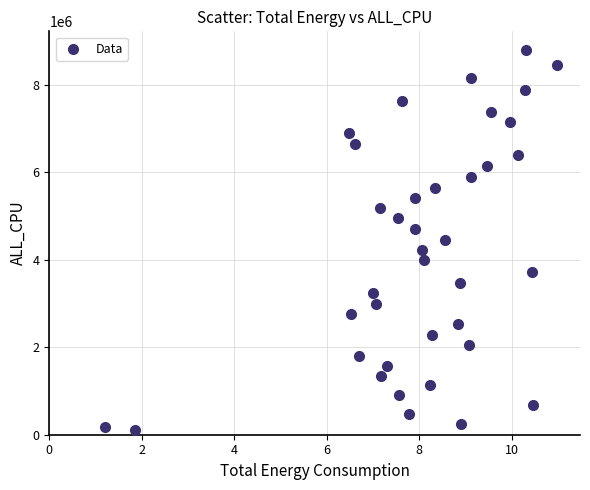

What is the range of Y values (max minus min)?

8681633